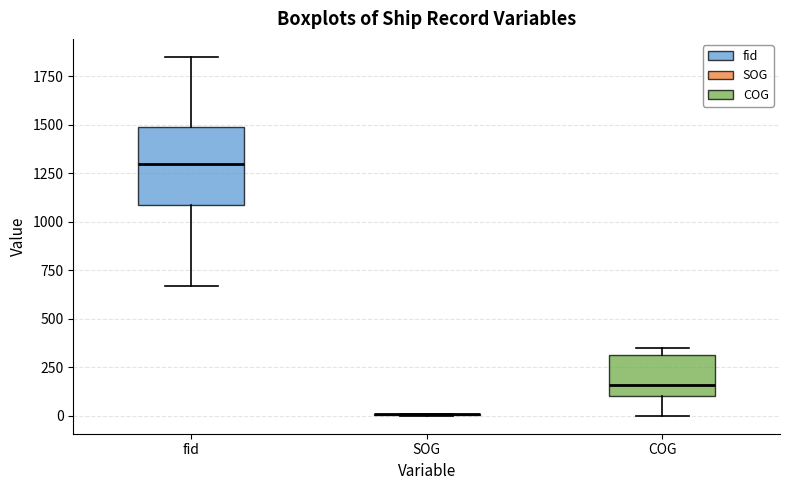

Where does the median line of the box for fid sit on the y-axis? The values are not printed on the chart, so give them approximately, as read against the axis.

1300